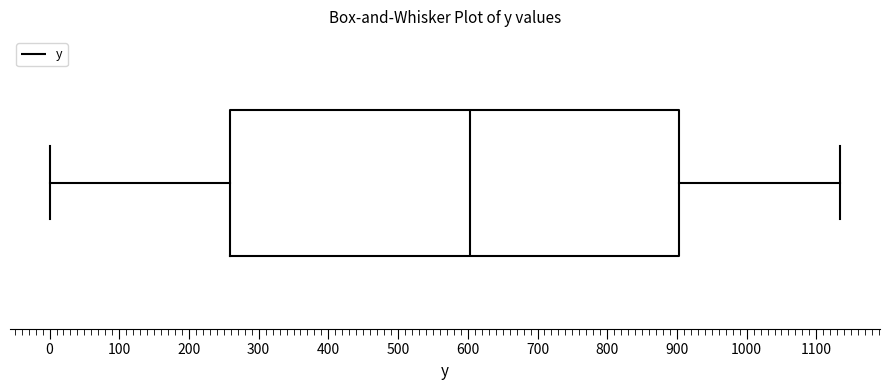

Read this box plot against the x-axis: the position of the median line, the range covered by the box, and the ends of both whiskers. The values are not printed on the chart, so give them approximately, as read against the axis.

median 600, box 260 to 900, whiskers 0 to 1130